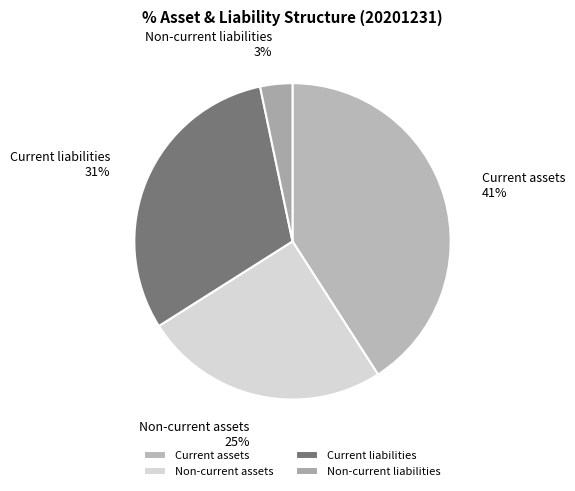

What is the largest slice in the pie chart?

Current assets